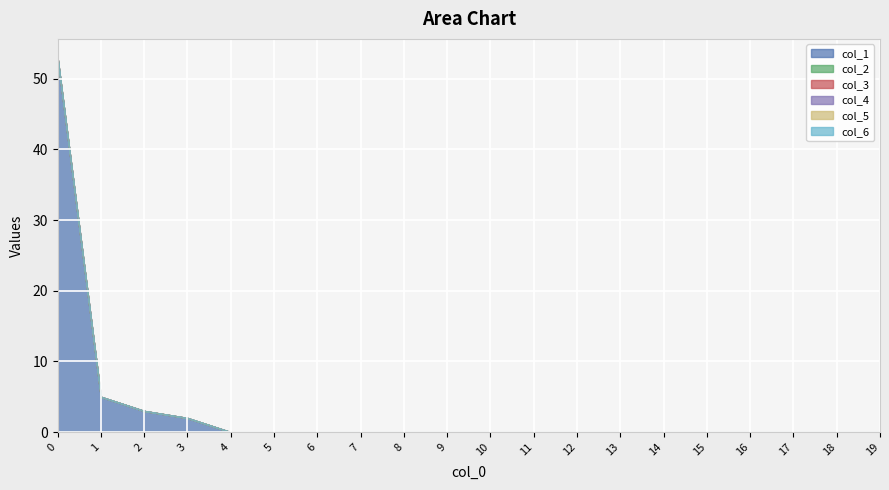

Reading left to right, transcribe all the data shown in this chart.

col_1: 0=53	1=5	2=3	3=2	4=0	5=0	6=0	7=0	8=0	9=0	10=0	11=0	12=0	13=0	14=0	15=0	16=0	17=0	18=0	19=0
col_2: 0=0	1=0	2=0	3=0	4=0	5=0	6=0	7=0	8=0	9=0	10=0	11=0	12=0	13=0	14=0	15=0	16=0	17=0	18=0	19=0
col_3: 0=0	1=0	2=0	3=0	4=0	5=0	6=0	7=0	8=0	9=0	10=0	11=0	12=0	13=0	14=0	15=0	16=0	17=0	18=0	19=0
col_4: 0=0	1=0	2=0	3=0	4=0	5=0	6=0	7=0	8=0	9=0	10=0	11=0	12=0	13=0	14=0	15=0	16=0	17=0	18=0	19=0
col_5: 0=0	1=0	2=0	3=0	4=0	5=0	6=0	7=0	8=0	9=0	10=0	11=0	12=0	13=0	14=0	15=0	16=0	17=0	18=0	19=0
col_6: 0=0	1=0	2=0	3=0	4=0	5=0	6=0	7=0	8=0	9=0	10=0	11=0	12=0	13=0	14=0	15=0	16=0	17=0	18=0	19=0